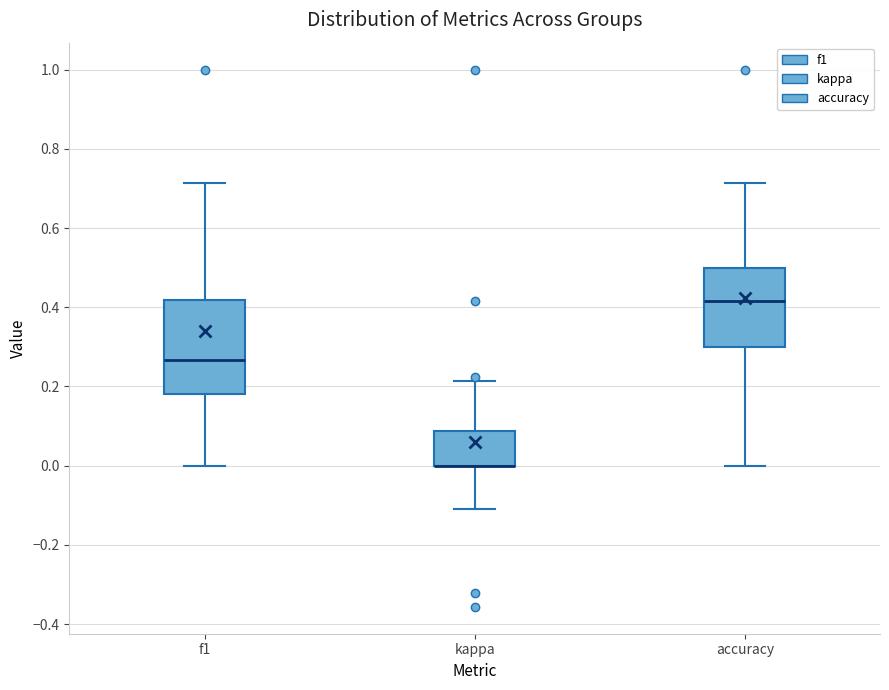

Which box is the tallest, from its lower edge to its upper edge?

f1